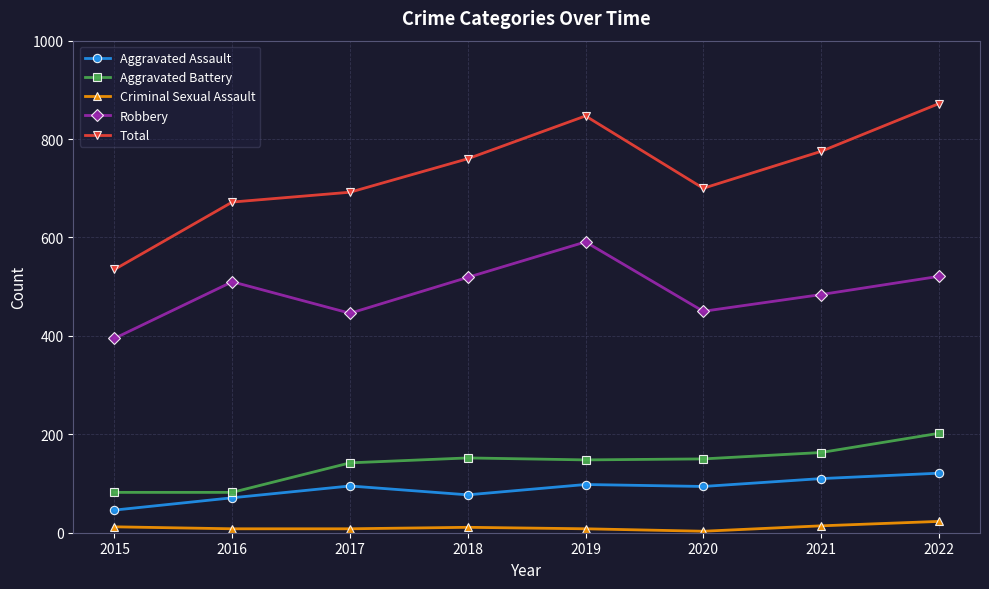

The Robbery series shows 450 at 2020. True or false?

True